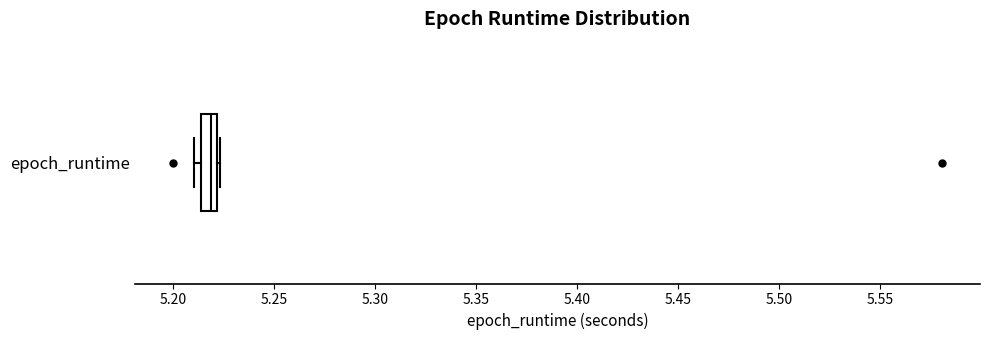

Where is the left edge of the box for epoch_runtime on the x-axis? The values are not printed on the chart, so give them approximately, as read against the axis.

5.215